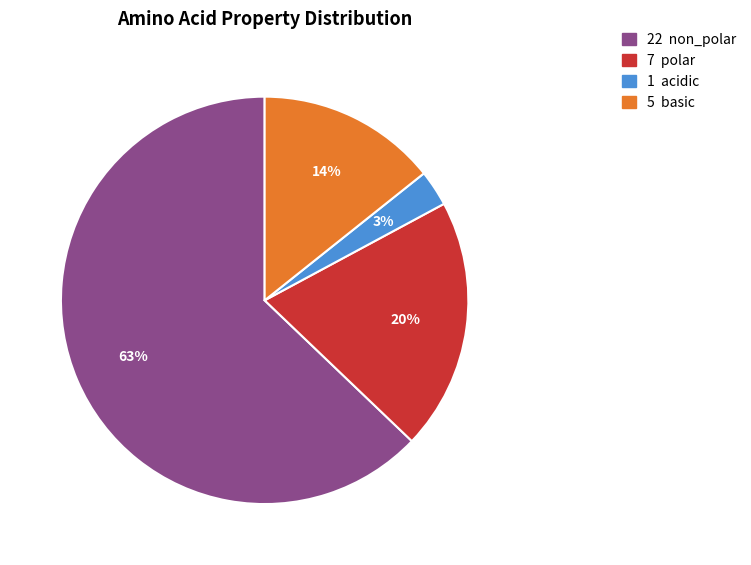

To the nearest percent, what is the average slice percentage?

25%